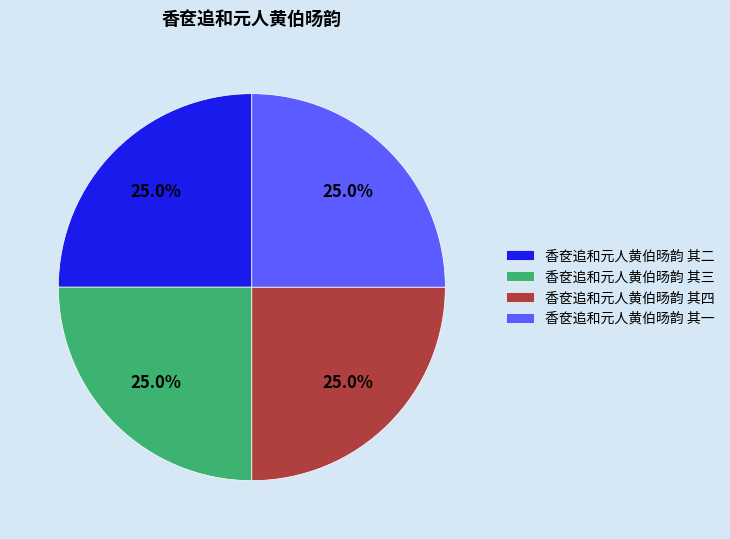

What percentage is the 香奁追和元人黄伯旸韵 其一 slice, to the nearest percent?

25%